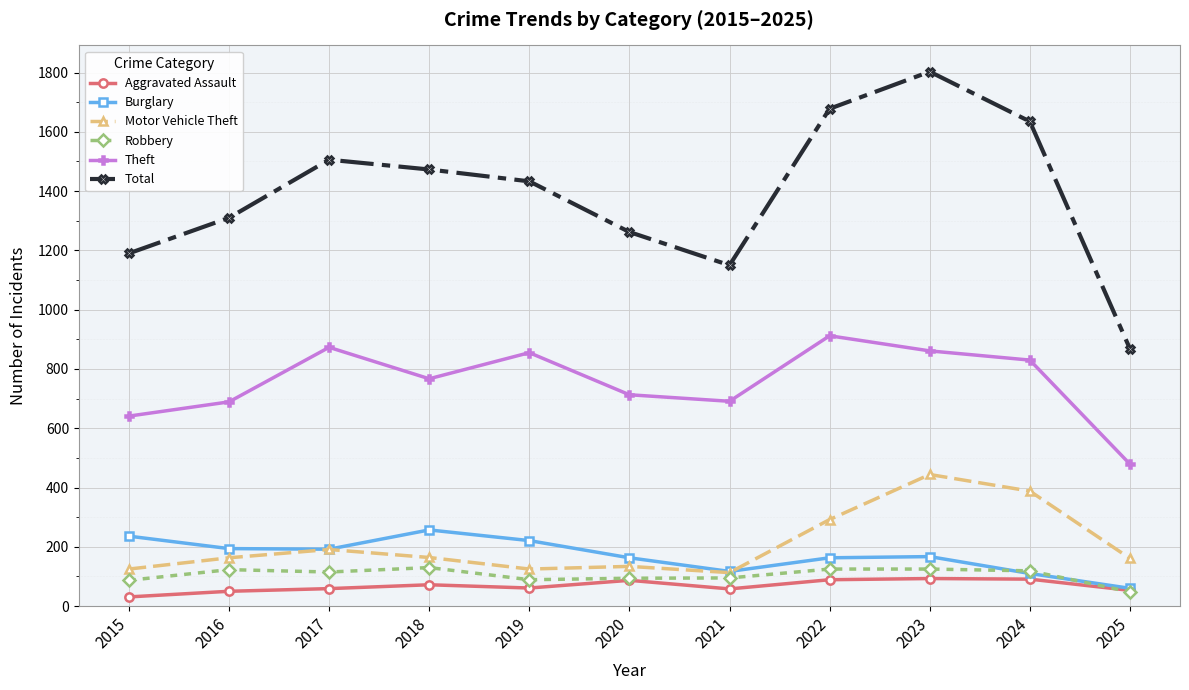

How many lines are shown in the chart?

6